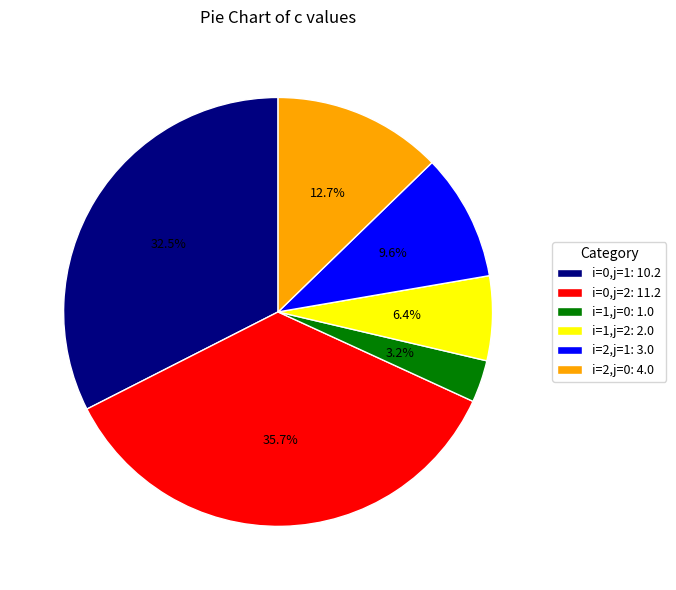

Does any single category account for the majority?

No